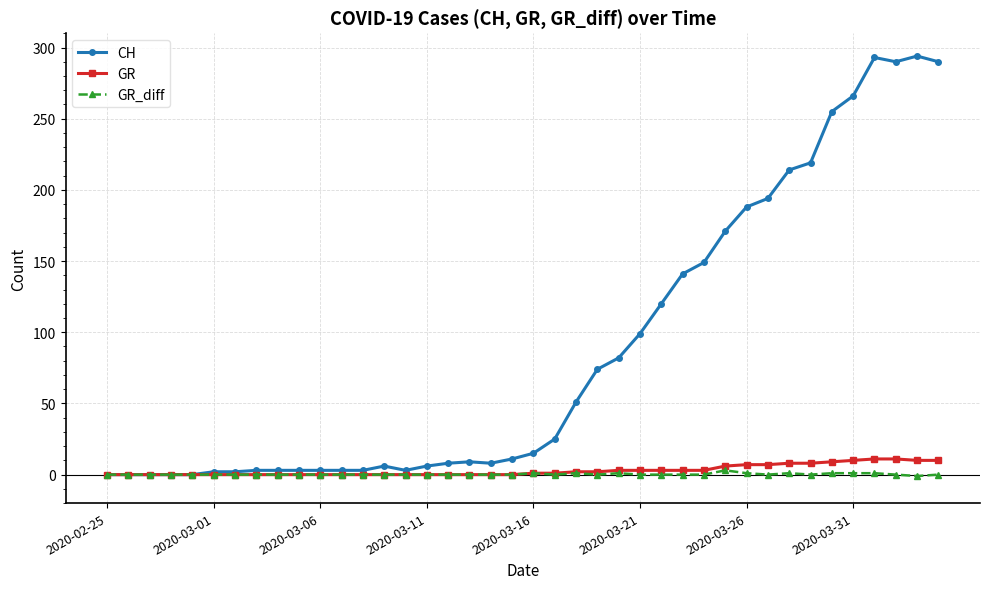

Which series has the widest spread of values?

CH